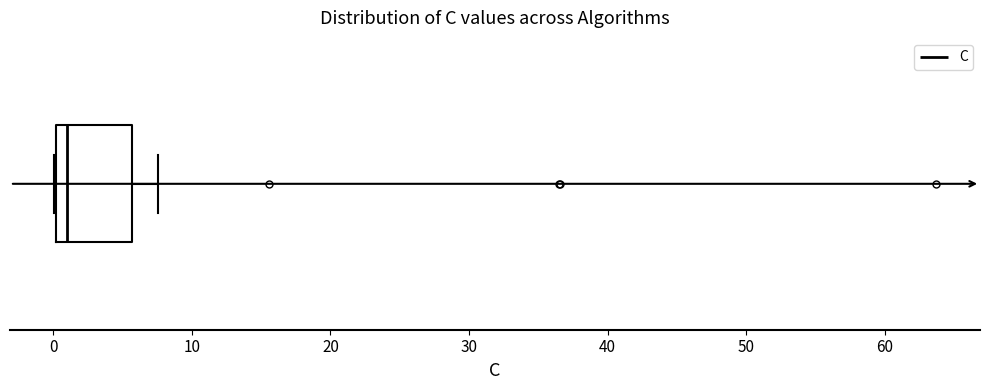

Read this box plot against the x-axis: the position of the median line, the range covered by the box, and the ends of both whiskers. The values are not printed on the chart, so give them approximately, as read against the axis.

median 1, box 0 to 6, whiskers 0 to 8